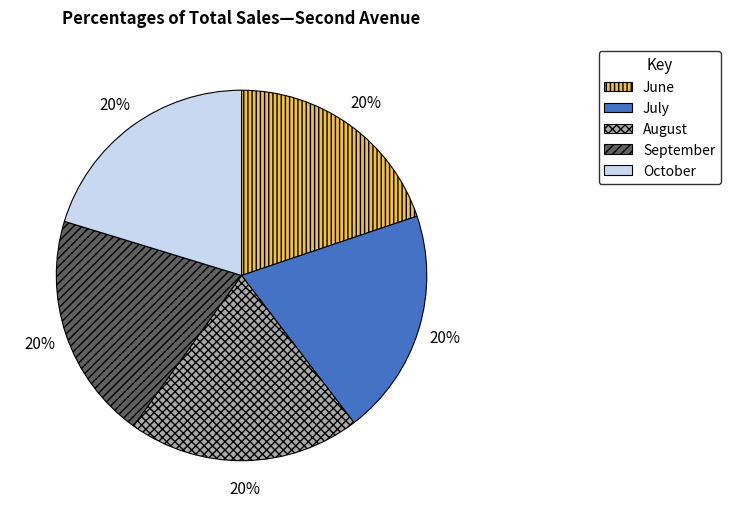

How many slices are in this pie chart?

5